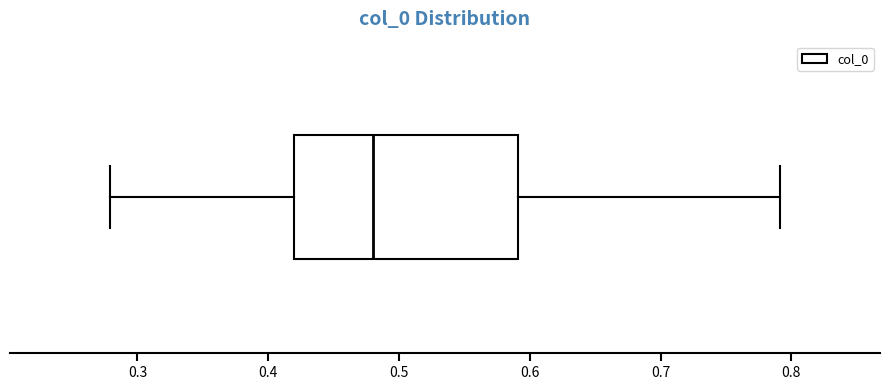

Where does the left whisker of the box end on the x-axis? The values are not printed on the chart, so give them approximately, as read against the axis.

0.28